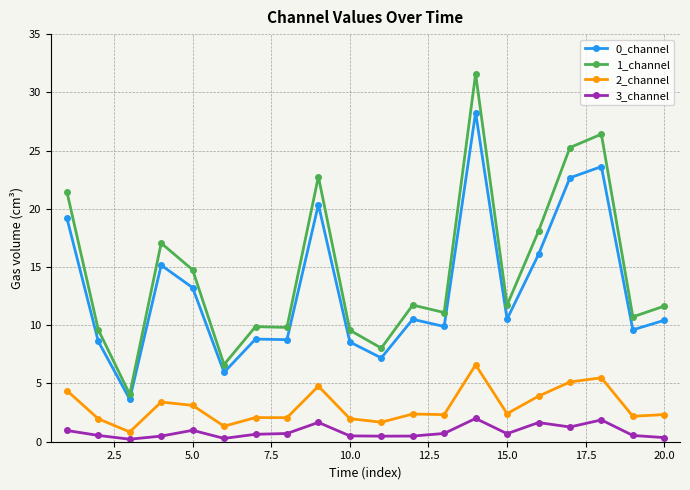

Which series has the widest spread of values?

1_channel